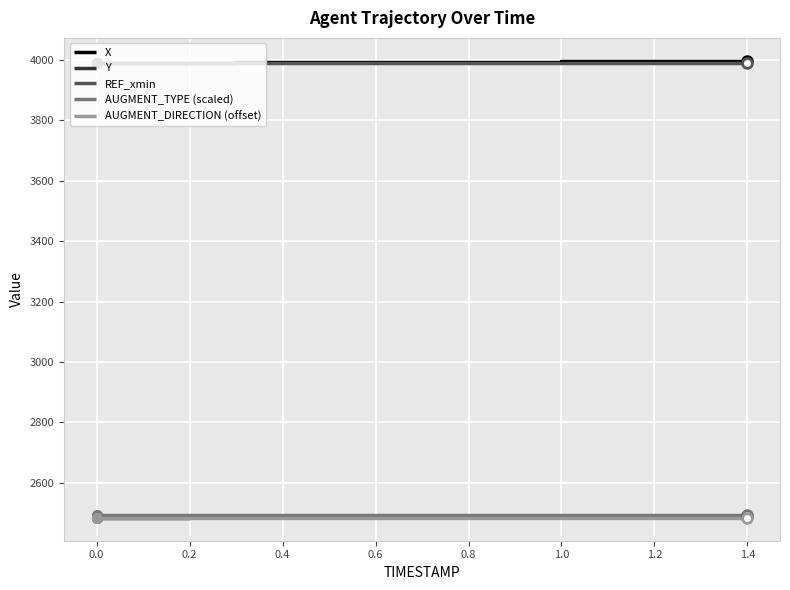

True or false: REF_xmin and Y cross at least once.

False